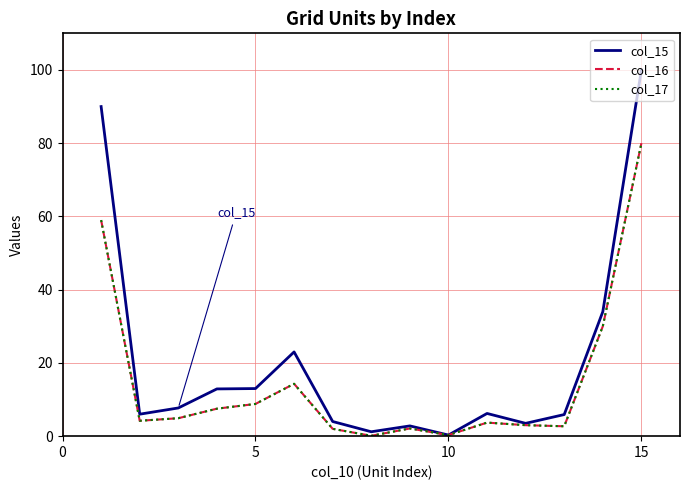

Is this an area chart (filled region under the line)?

No